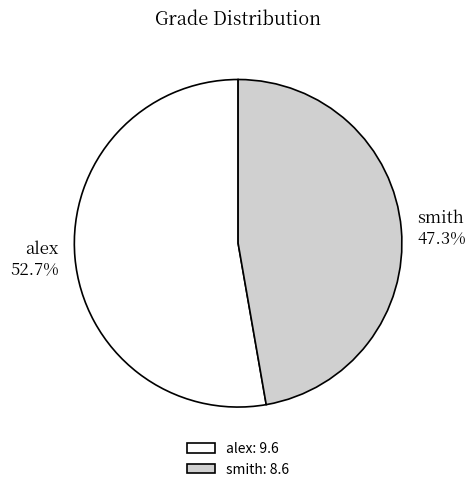

Rank the categories by value from lowest to highest.

smith, alex